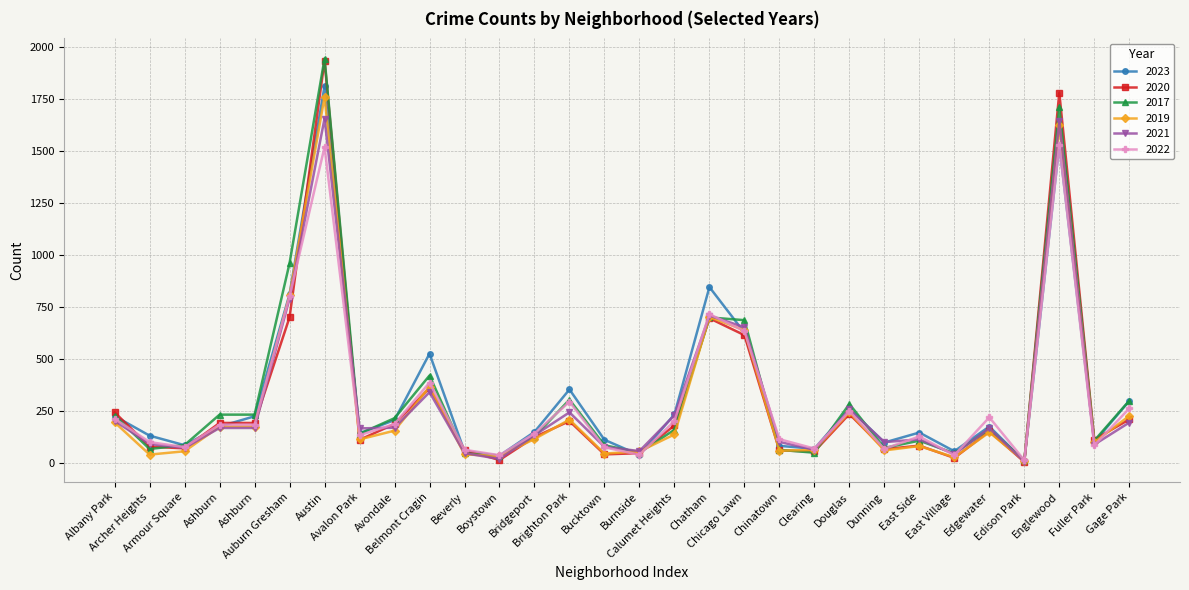

How many interior local valleys does the 2022 series have?

9